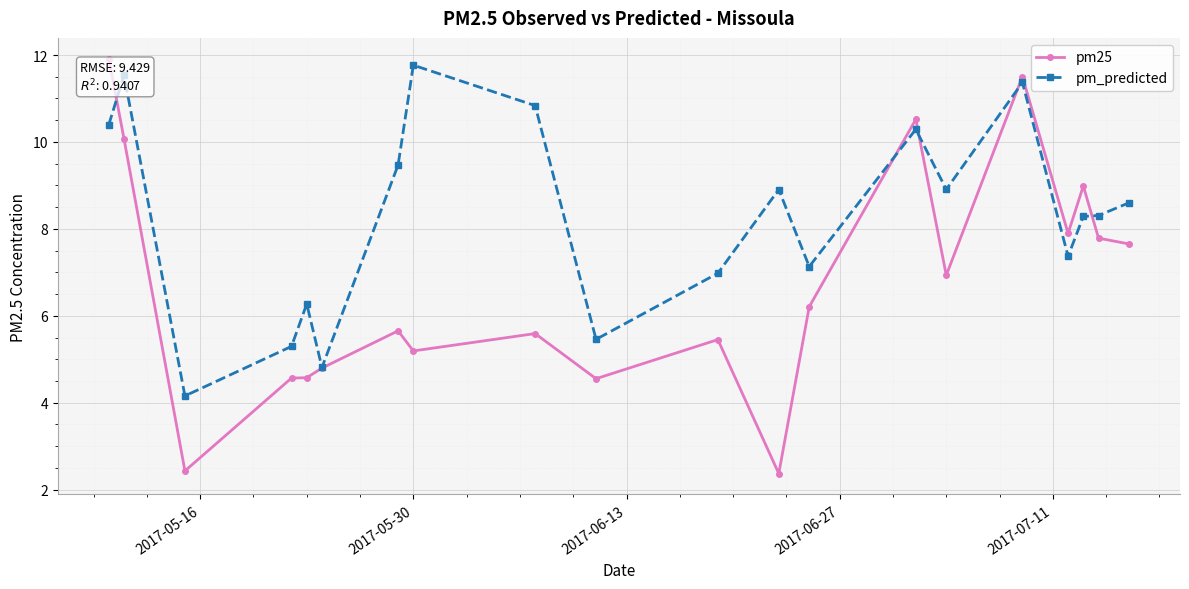

What is the maximum value for pm_predicted?

11.8